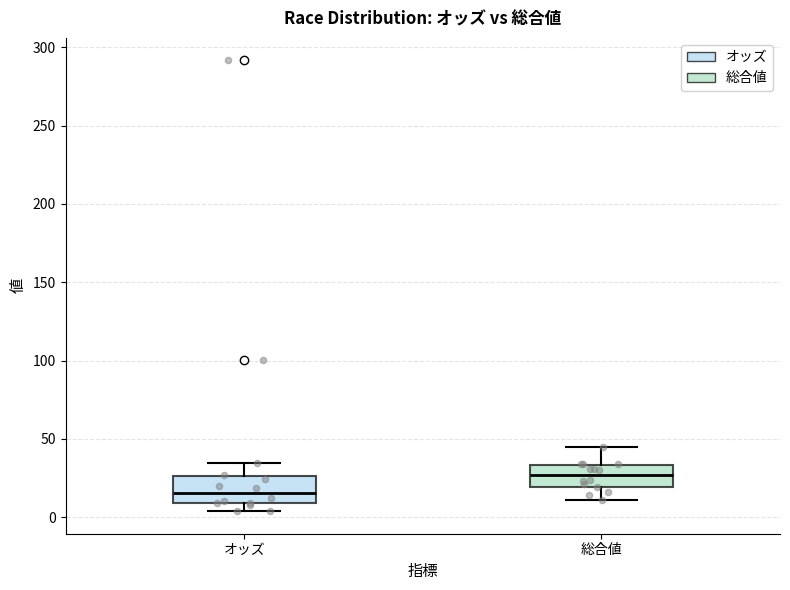

Reading left to right, read every box against the y-axis: the position of its median line, the range the box covers, and the ends of its whiskers. The values are not printed on the chart, so give them approximately, as read against the axis.

オッズ: median 15, box 10 to 25, whiskers 5 to 35
総合値: median 25, box 20 to 35, whiskers 10 to 45